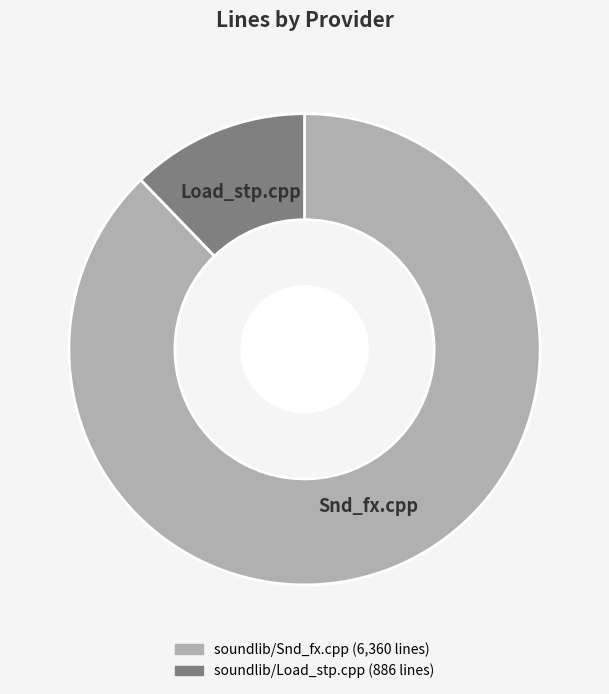

What is the majority slice?

soundlib/Snd_fx.cpp